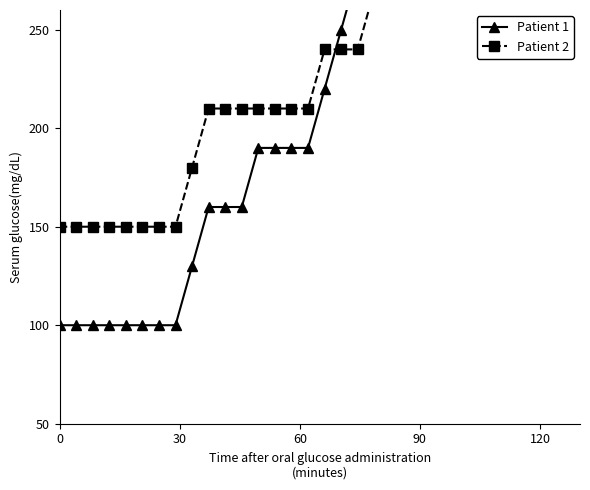

Is it true that Patient 1 equals 58 at 6?

False